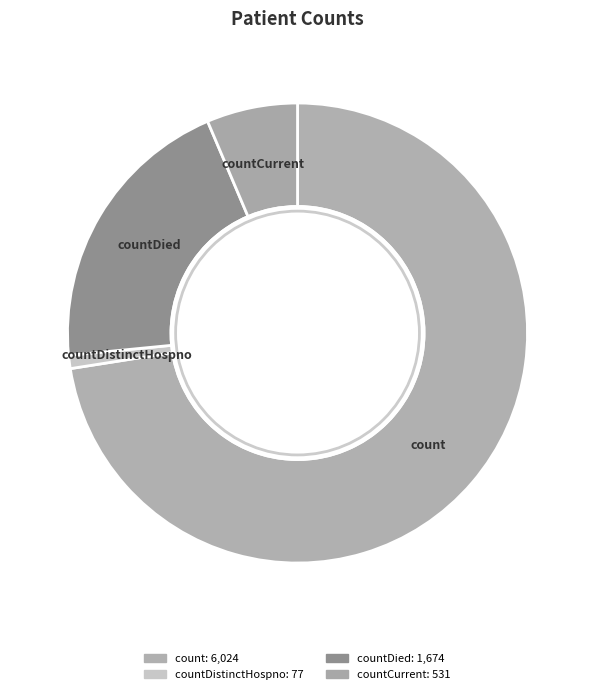

How many segments does this pie chart have?

4